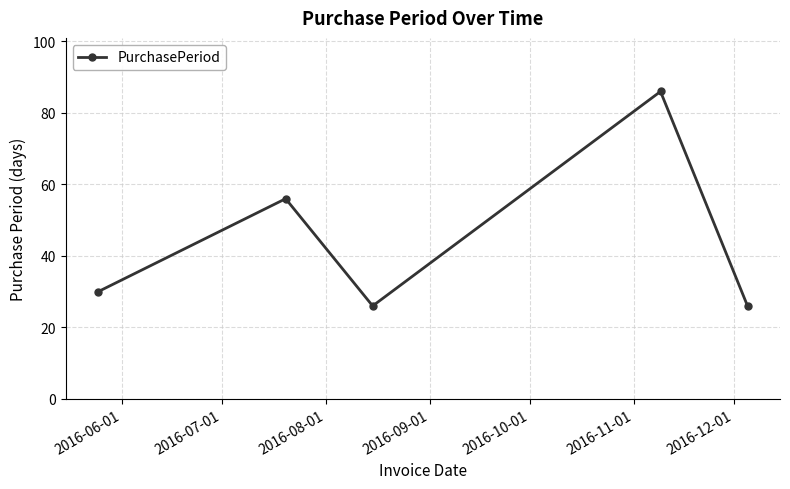

Reading right to left, what are all the values shown in this chart?

26	86	26	56	30